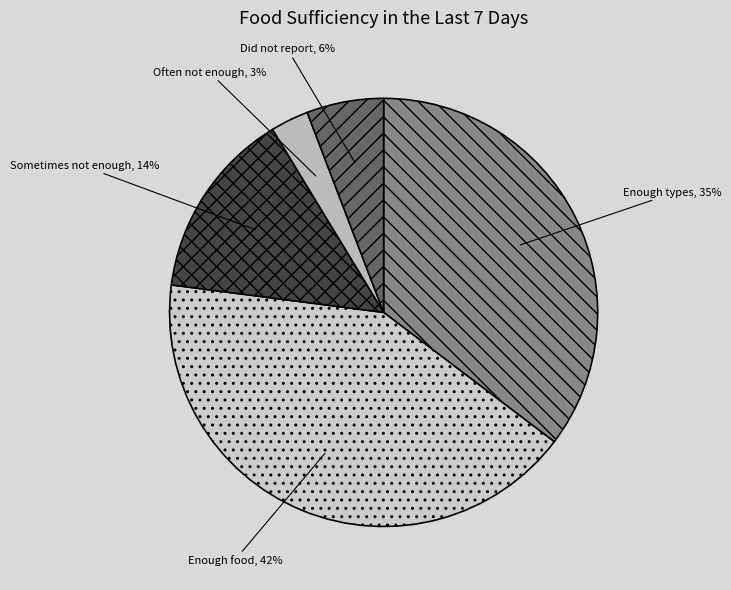

How many slices are in this pie chart?

5